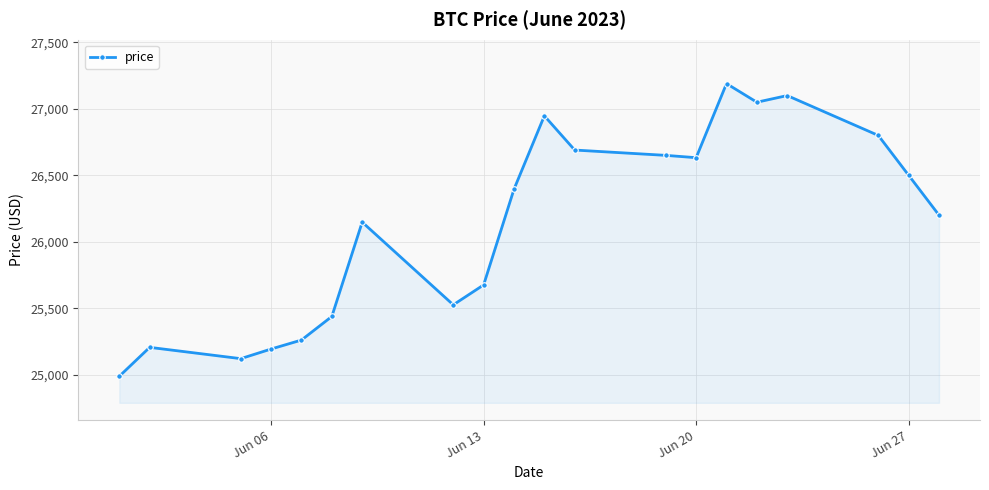

How many distinct data groups are displayed?

1